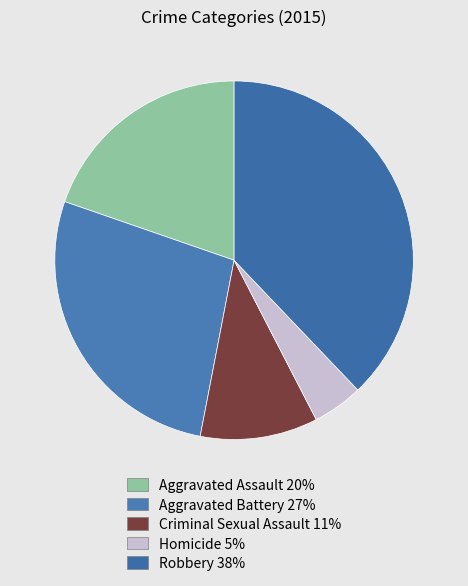

Which category has the biggest portion of the pie?

Robbery